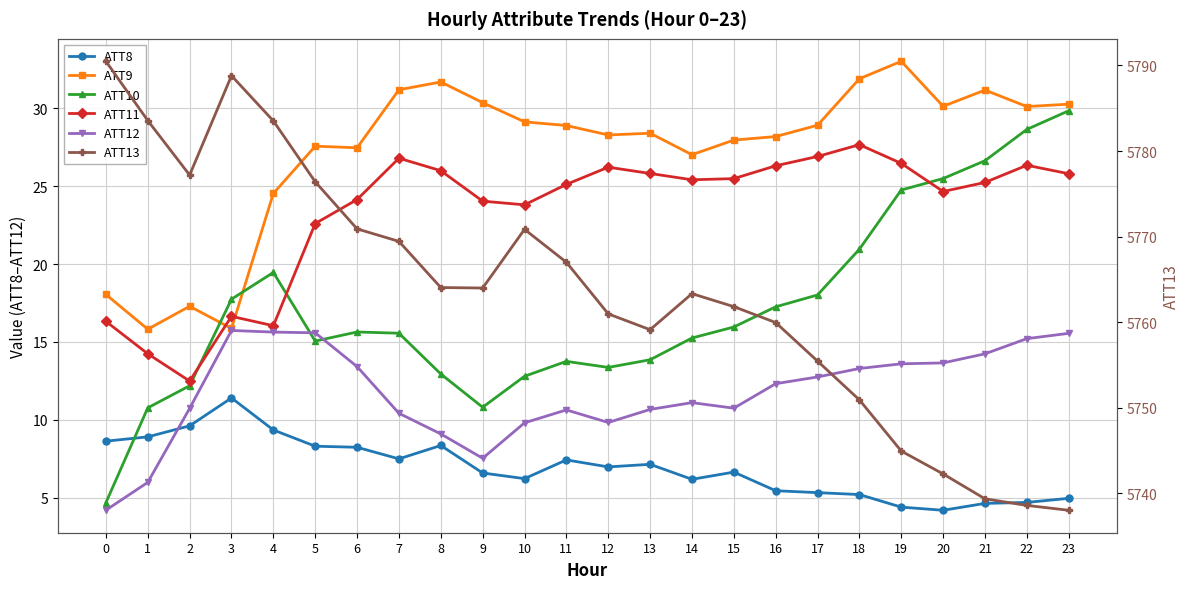

Between 10 and 14, which series saw the biggest shift?

ATT13